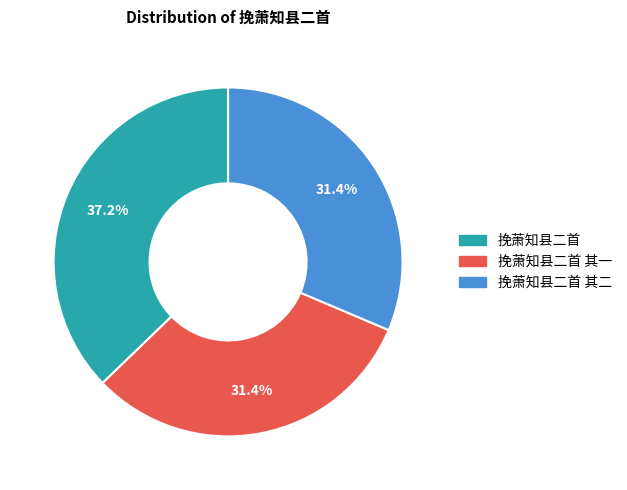

How many slices are in this pie chart?

3